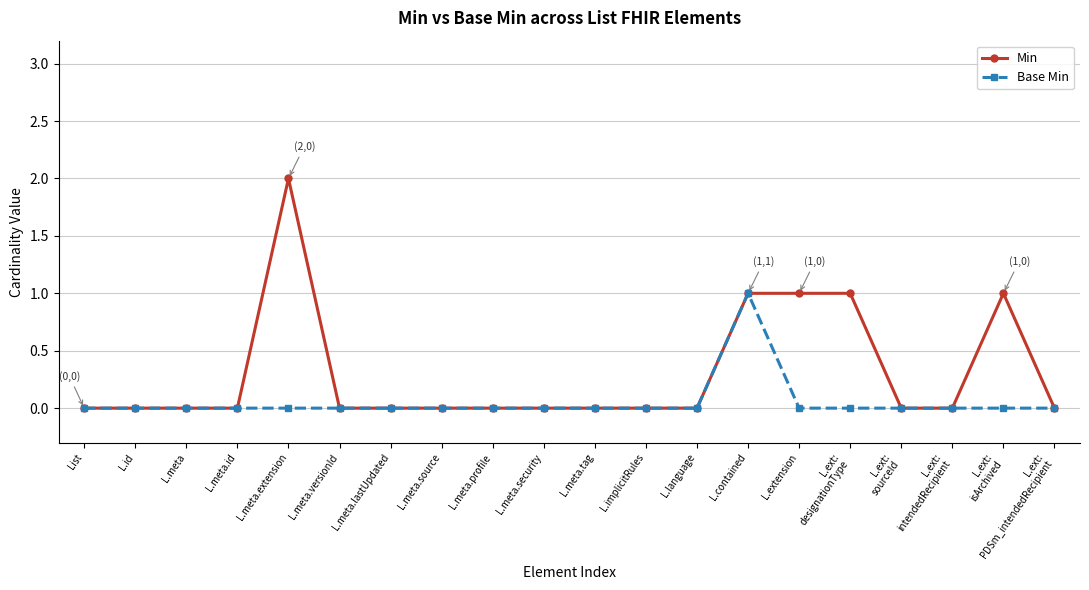

Which category has the highest value in the Base Min series?

L.contained